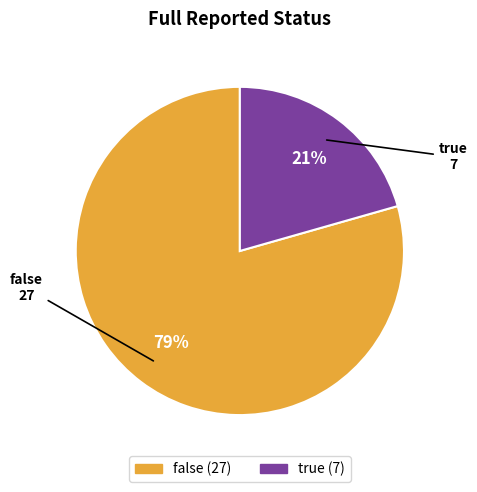

Rank the categories by value from highest to lowest.

false, true